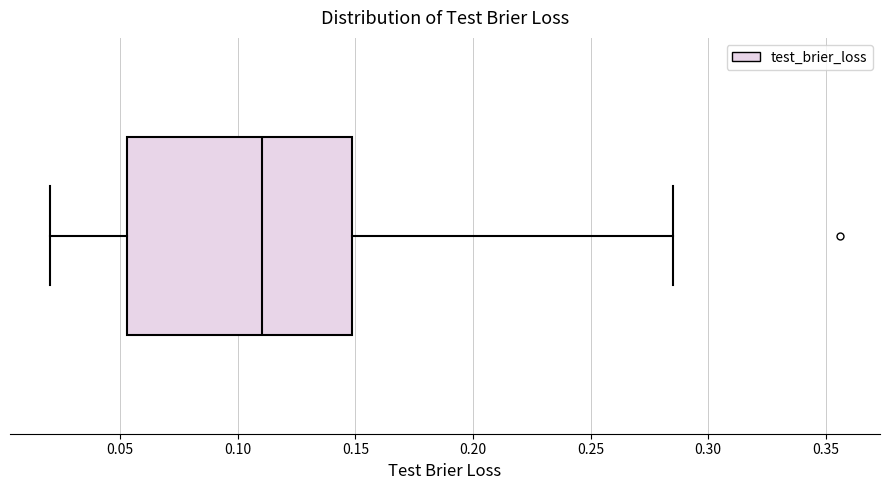

Transcribe this box plot: give where the median line is, the range the box spans, and where the two whiskers end, as read against the x-axis. The values are not printed on the chart, so give them approximately, as read against the axis.

median 0.110, box 0.055 to 0.150, whiskers 0.020 to 0.285